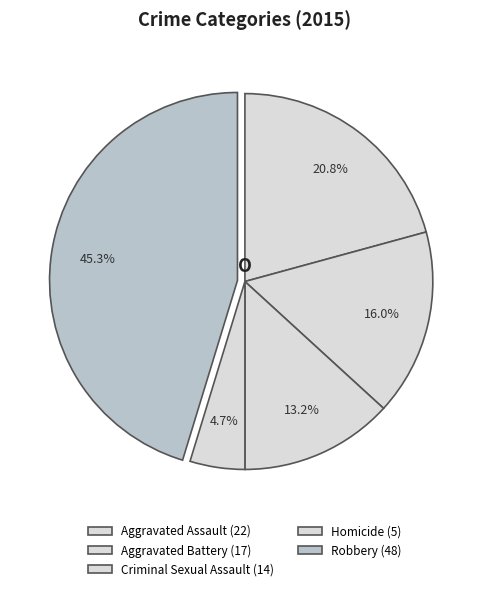

Which category has the biggest portion of the pie?

Robbery